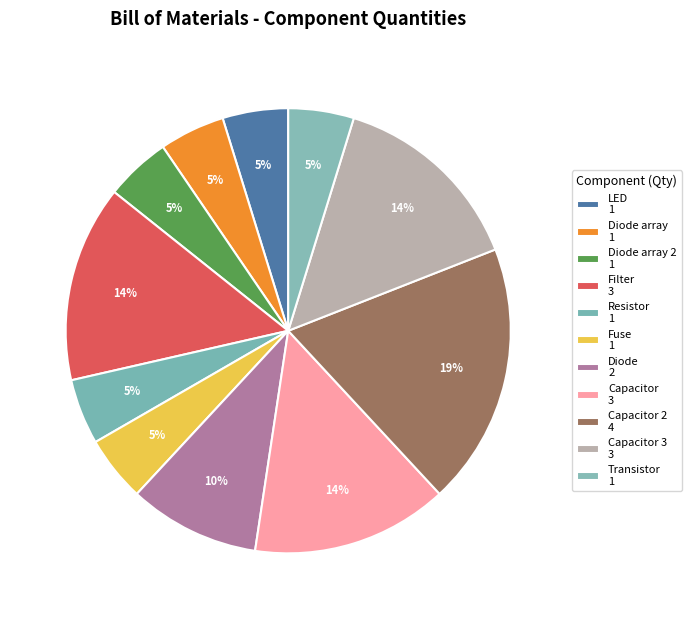

How many slices are in this pie chart?

11